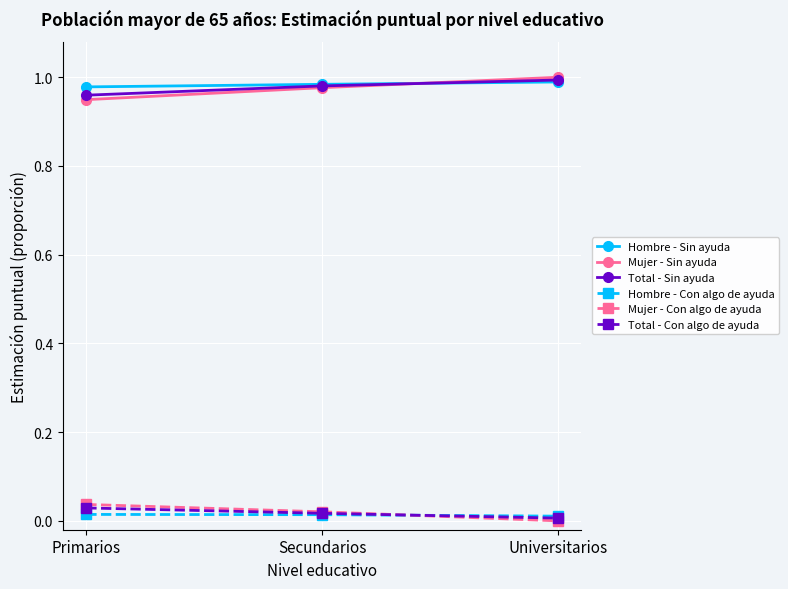

Is the value of Hombre - Sin ayuda at Secundarios greater than the value of Hombre - Con algo de ayuda at Secundarios?

Yes